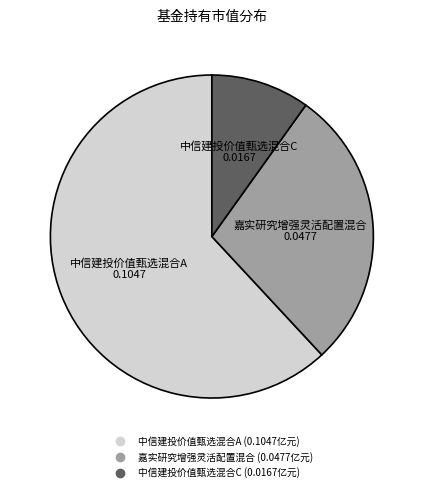

Is there any slice that represents more than half of the pie?

Yes